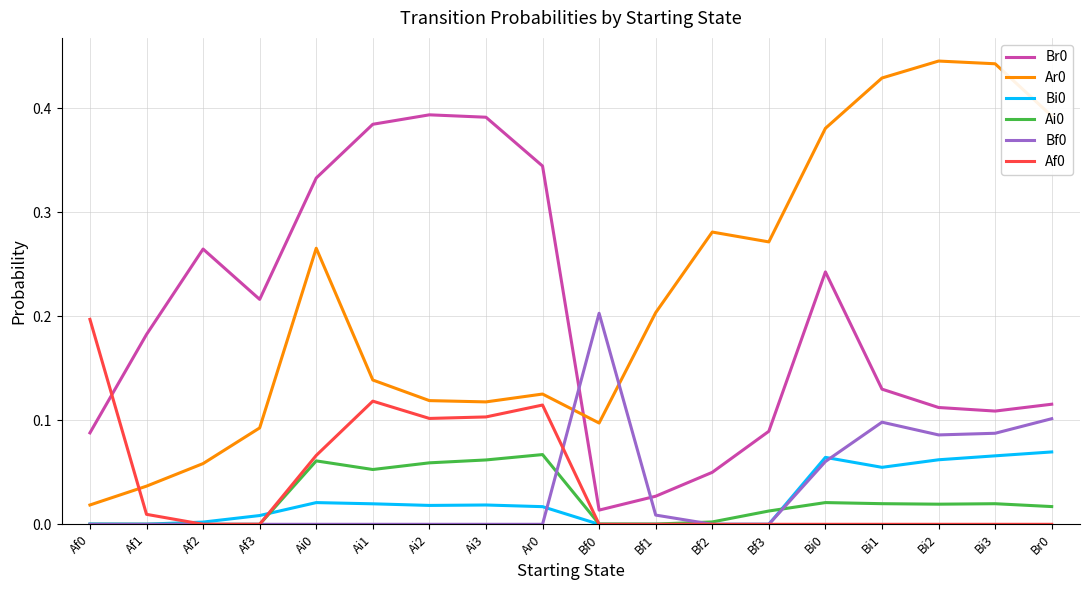

The Bf0 series shows 0.0 at Ai3. True or false?

True